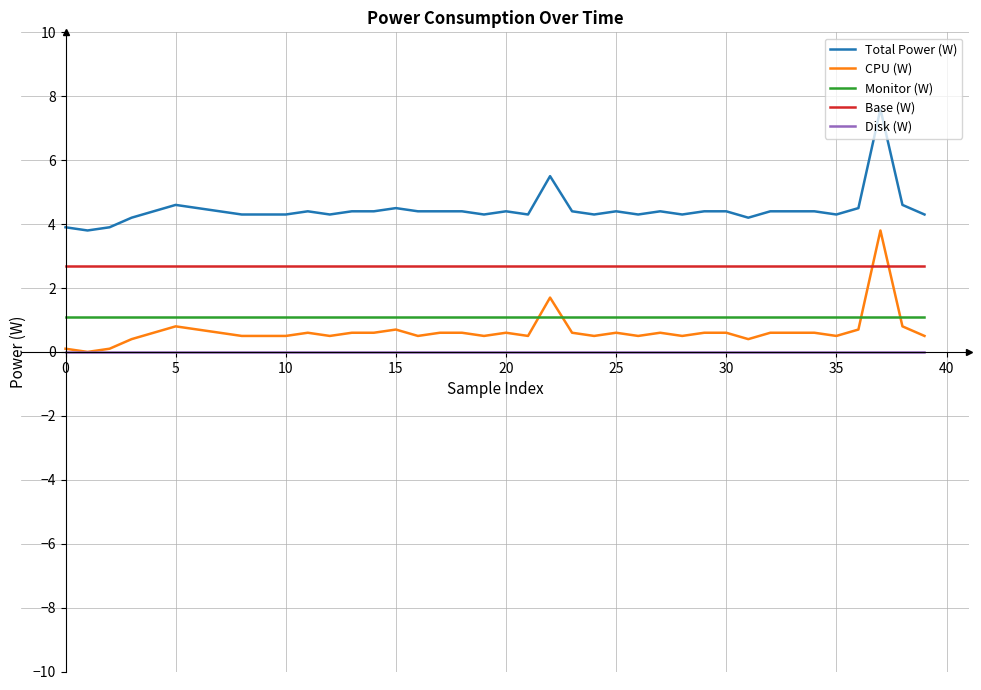

True or false: Monitor (W) and Base (W) cross at least once.

False